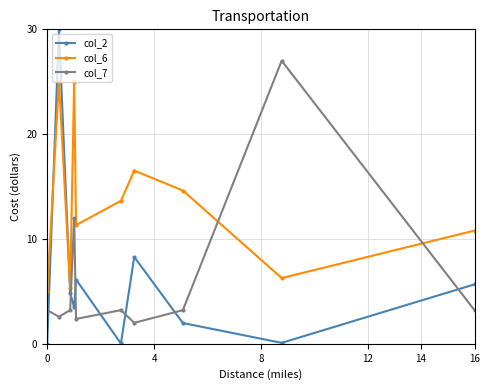

What is the average value of the col_6 series?

13.3